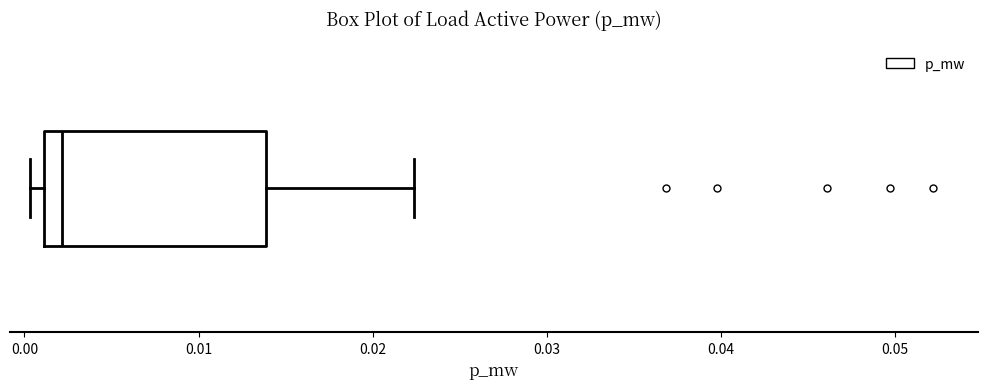

Read this box plot against the x-axis: the position of the median line, the range covered by the box, and the ends of both whiskers. The values are not printed on the chart, so give them approximately, as read against the axis.

median 0.002, box 0.001 to 0.014, whiskers 0.000 to 0.022